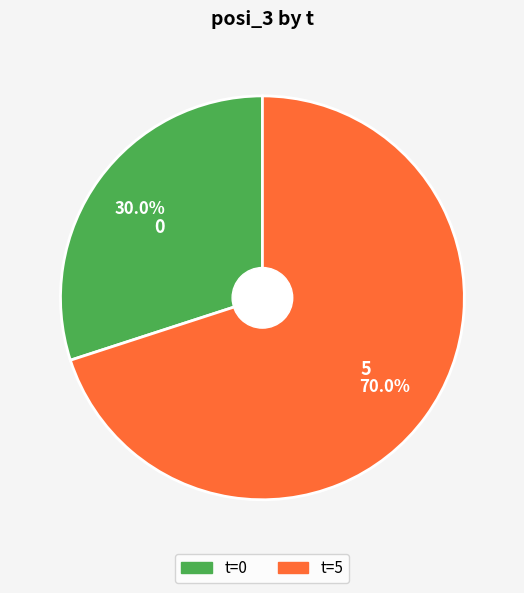

How much of the chart is everything except 5?

30.0%